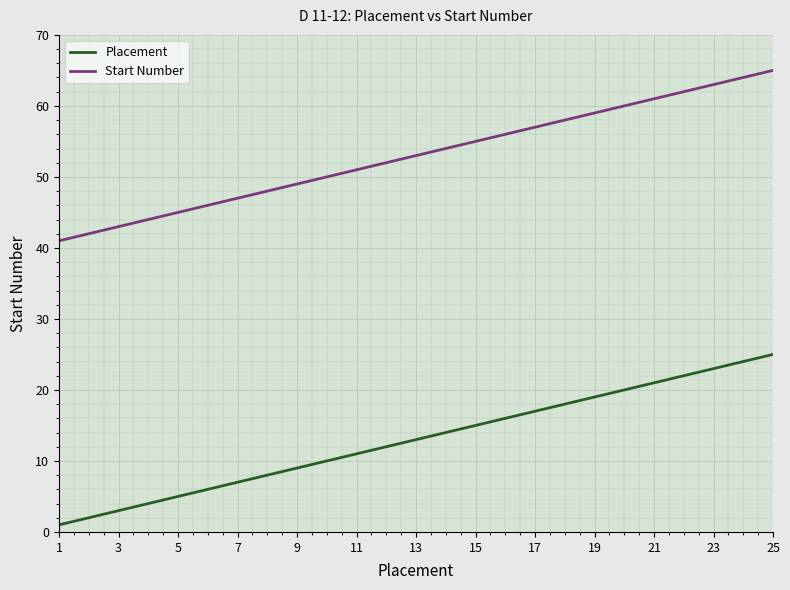

What is the highest value of the Placement series?

25